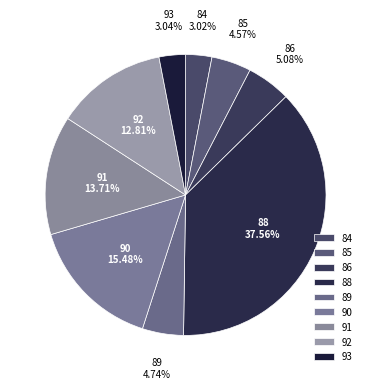

The 91 slice represents 5% of the pie. True or false?

False